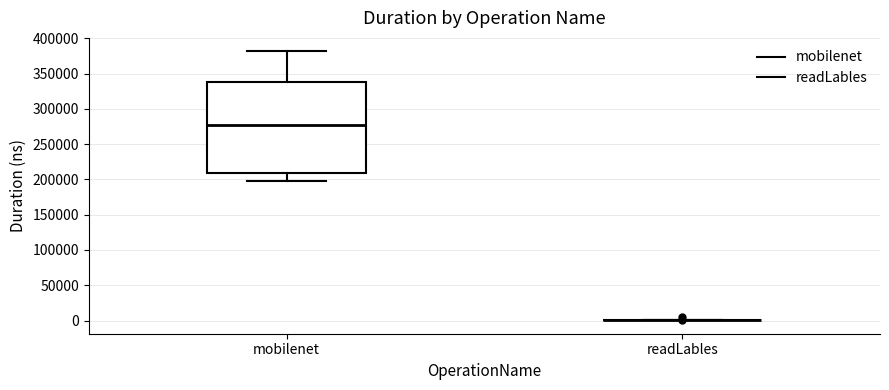

Which box is the tallest, from its lower edge to its upper edge?

mobilenet